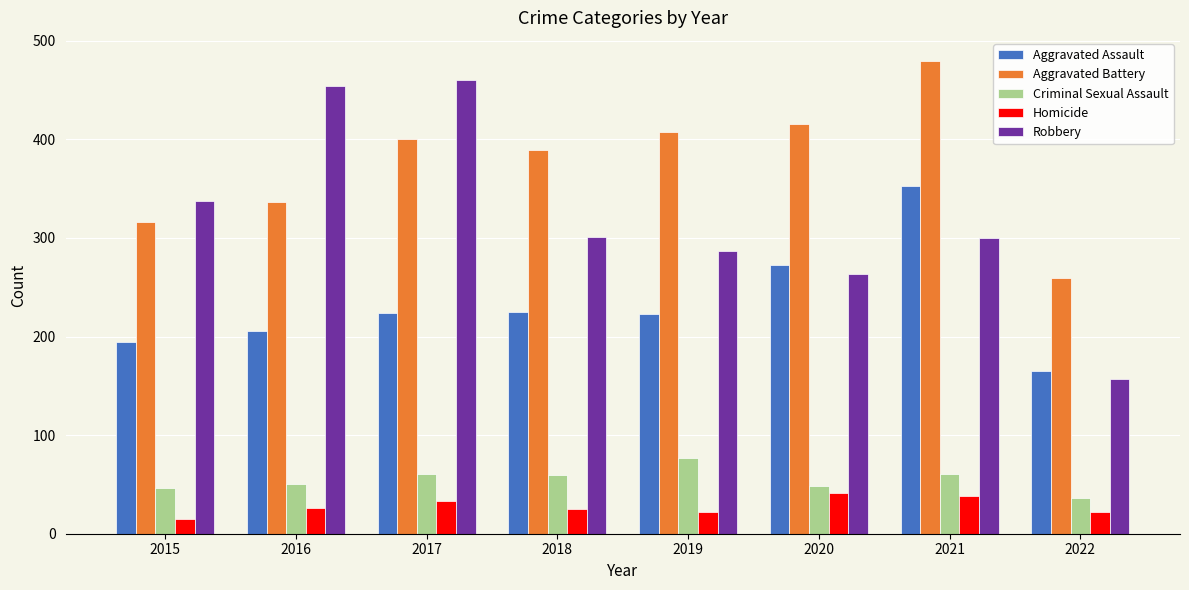

What is the total value across all series at 2015?

908